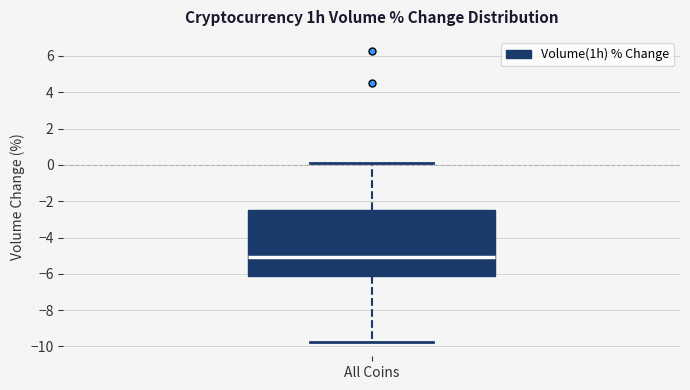

Where is the lower edge of the box for All Coins on the y-axis? The values are not printed on the chart, so give them approximately, as read against the axis.

-6.2